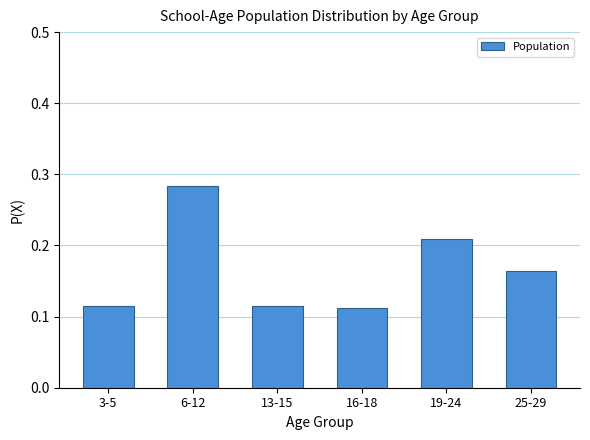

Which label corresponds to the largest value in the chart?

6-12